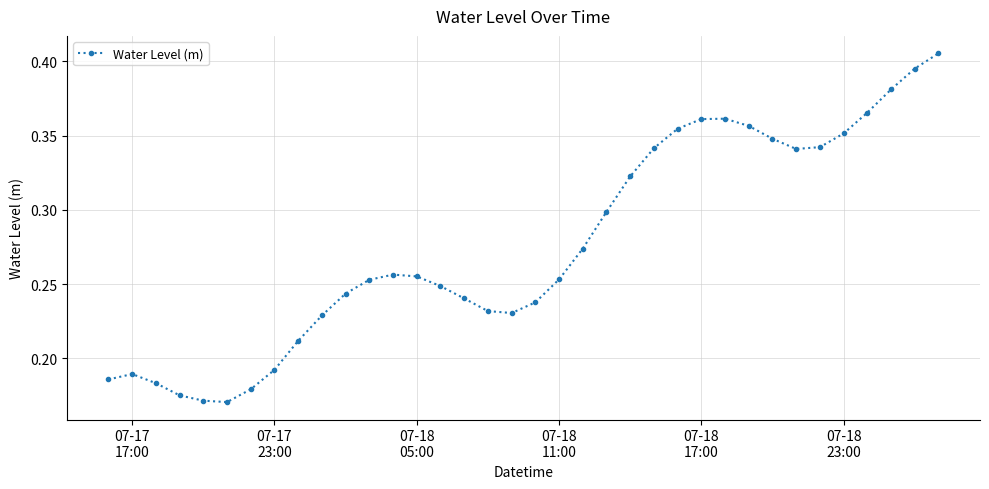

What is the sum of all values?

9.9